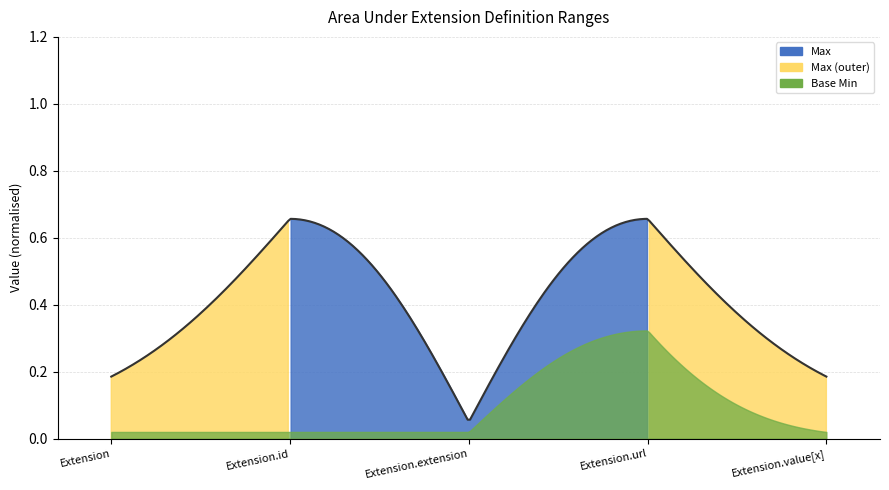

Is it true that Base Min equals 0 at Extension.value[x]?

True